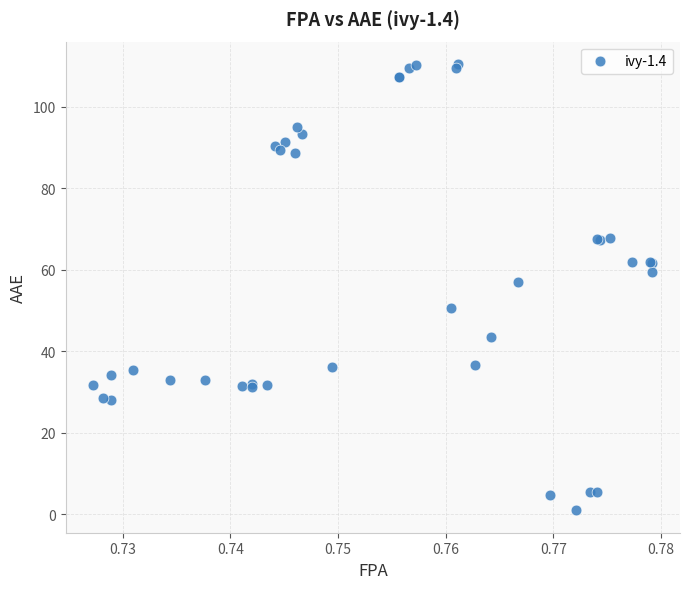

What Y value in the scatter plot is closest to 55?

57.0